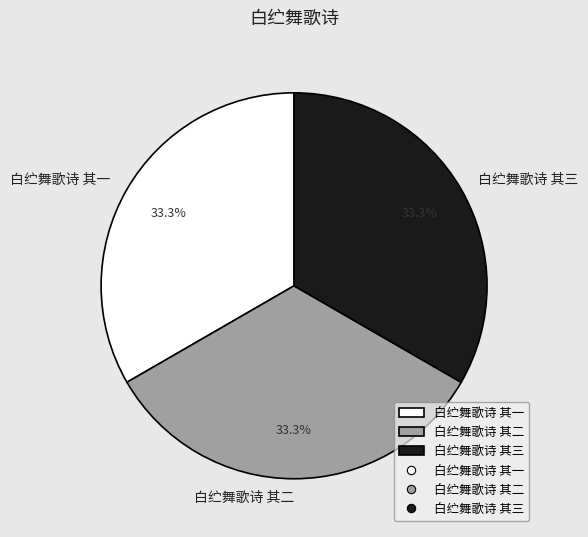

What is the ratio of the value at 白纻舞歌诗 其三 to the value at 白纻舞歌诗 其一?

1.0